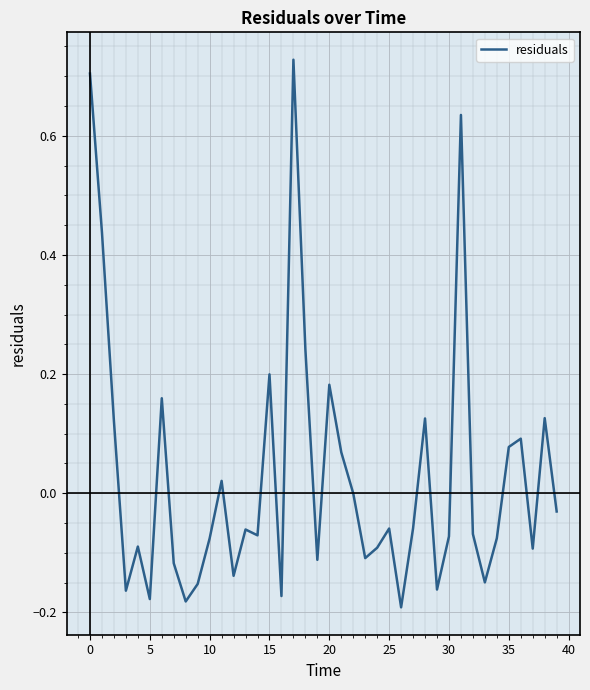

Does the chart have visible grid lines?

Yes